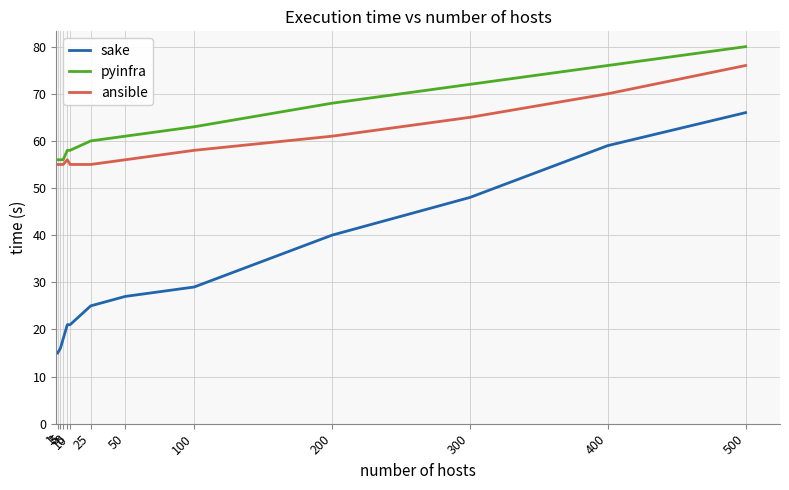

At how many categories does at least one series exceed 64?

4